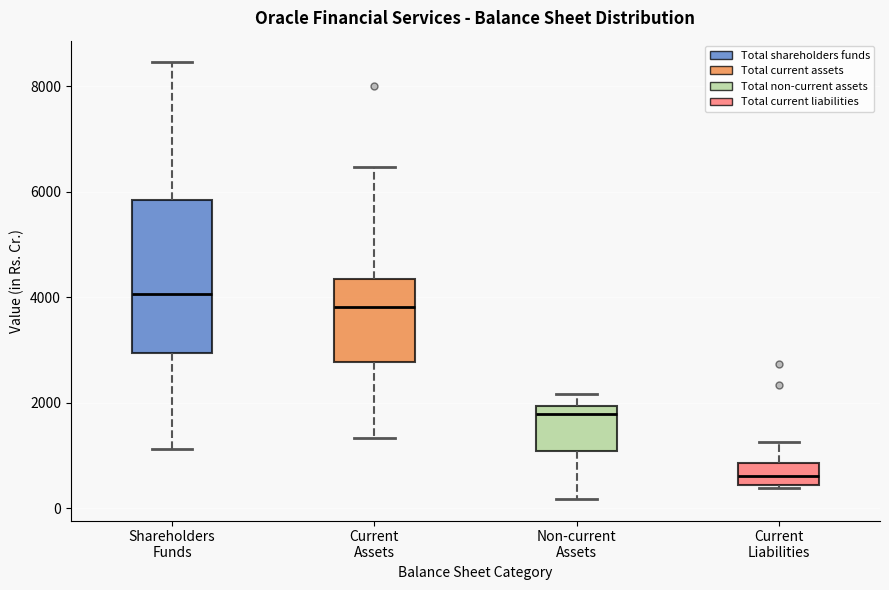

Where is the lower edge of the box for Shareholders Funds on the y-axis? The values are not printed on the chart, so give them approximately, as read against the axis.

3000